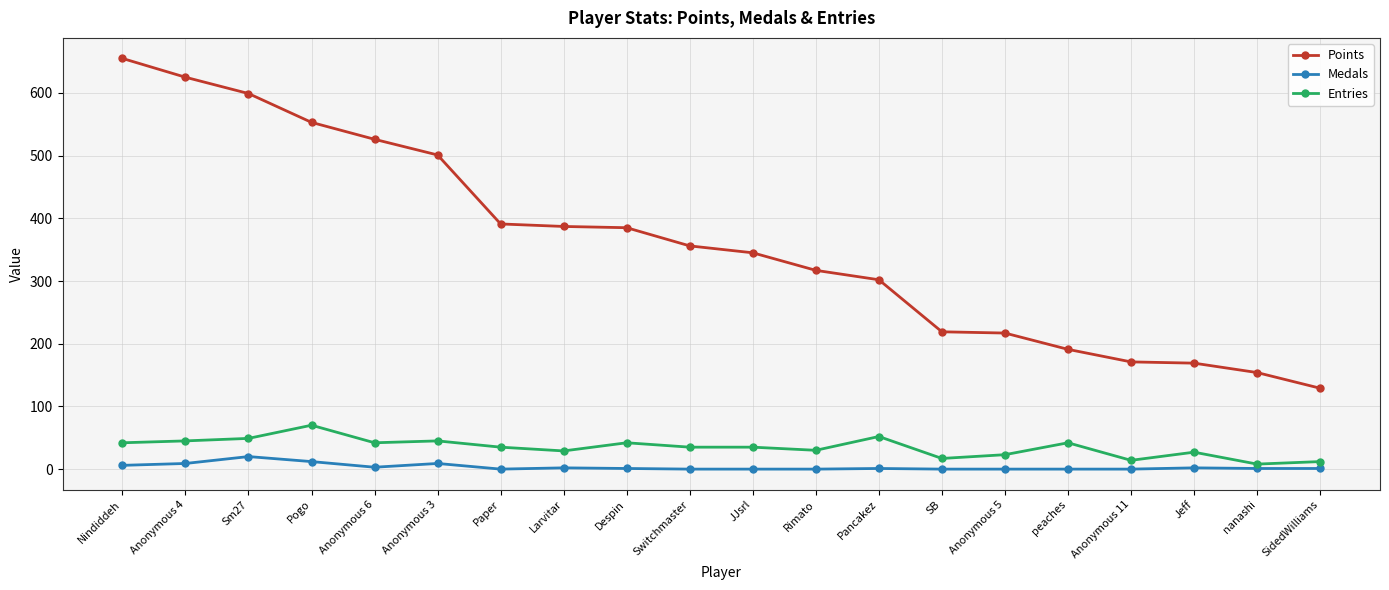

Is the value of Points at Anonymous 6 greater than the value of Medals at Anonymous 4?

Yes